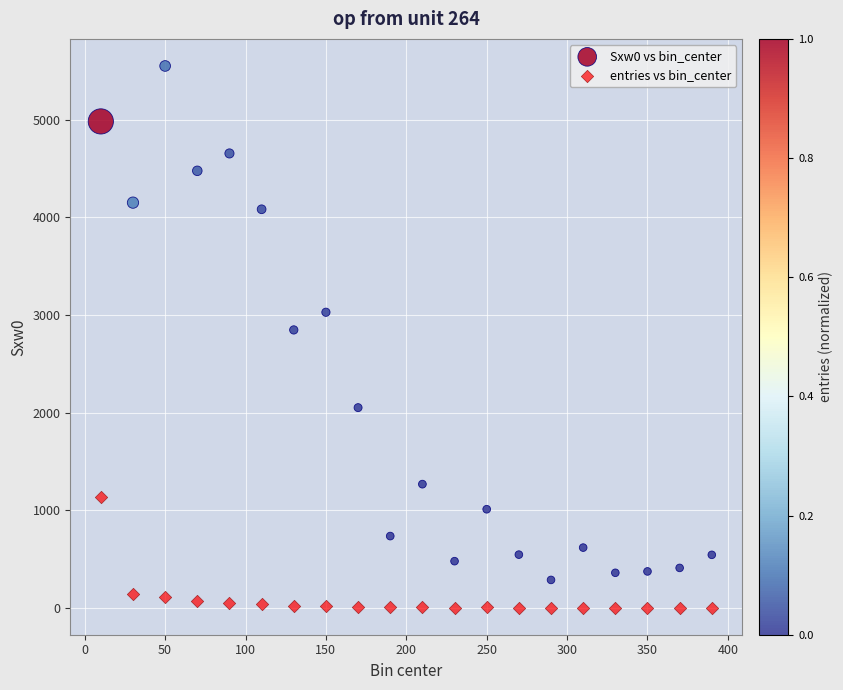

Across all data points, what is the range of X values (max minus min)?

380